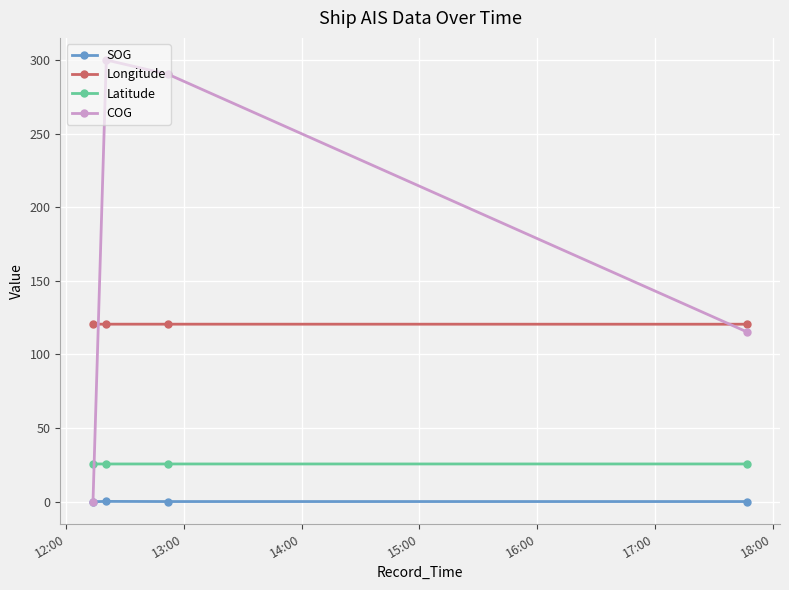

True or false: Longitude and Latitude intersect in this chart.

False